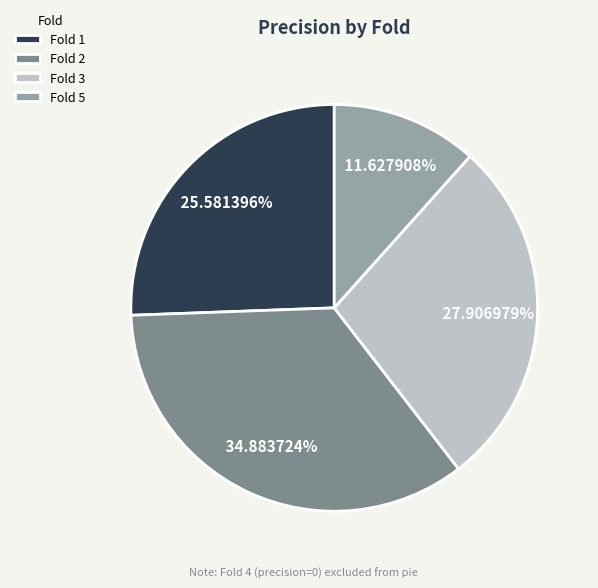

True or false: Fold 1 accounts for 13% of the total.

False